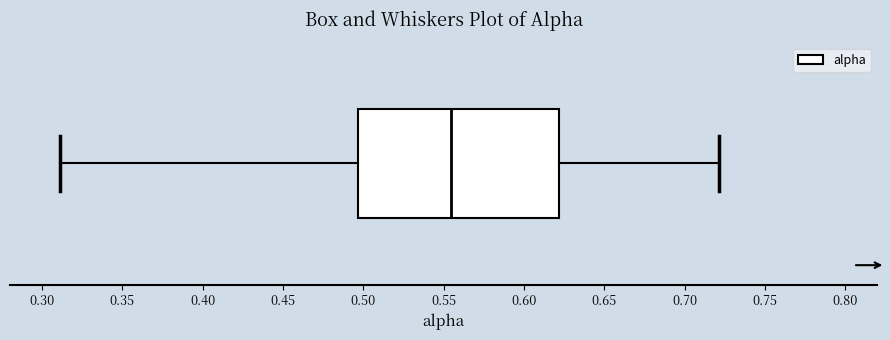

Where is the left edge of the box on the x-axis? The values are not printed on the chart, so give them approximately, as read against the axis.

0.495